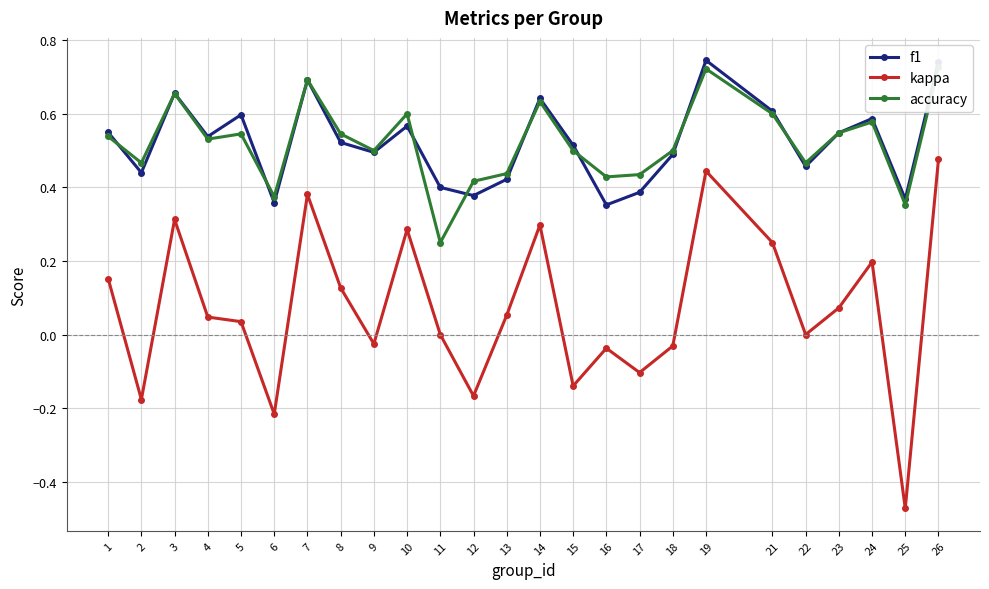

What is the approximate value of kappa at 25?

-0.5